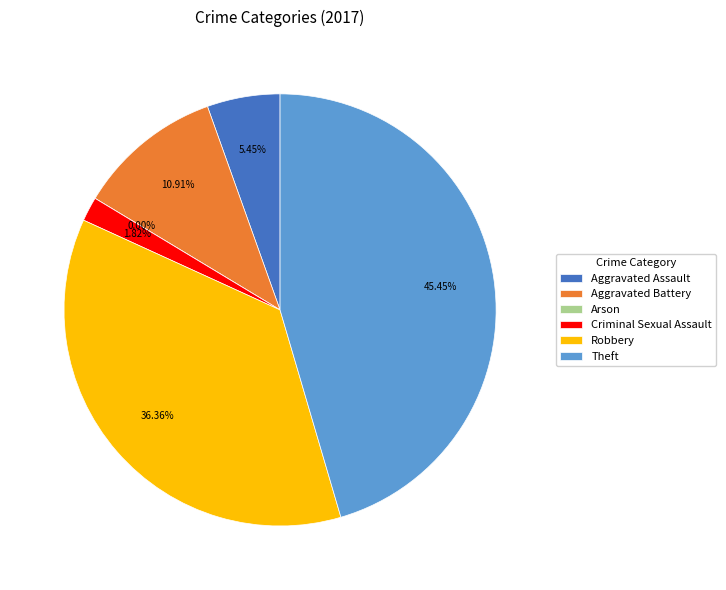

What is the ratio of the value at Aggravated Battery to the value at Theft?

0.2